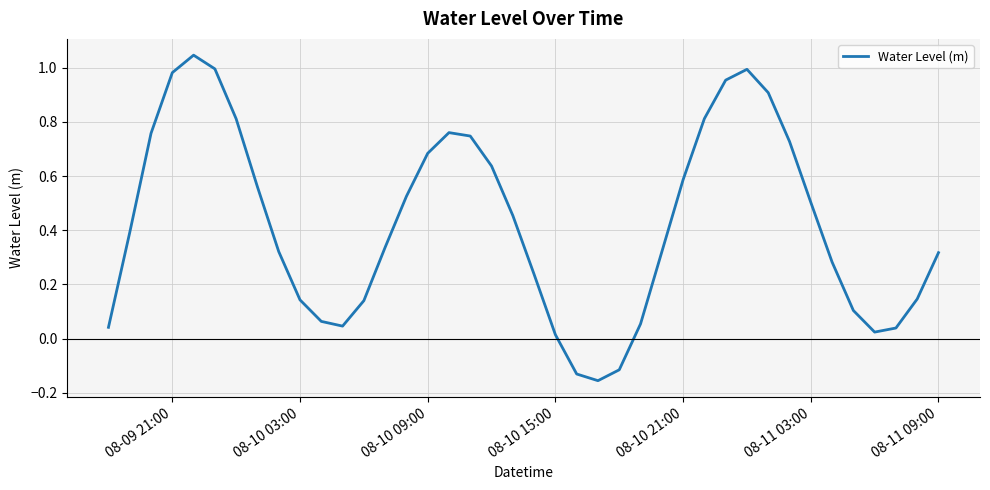

What is the difference between the maximum and minimum values?

1.2